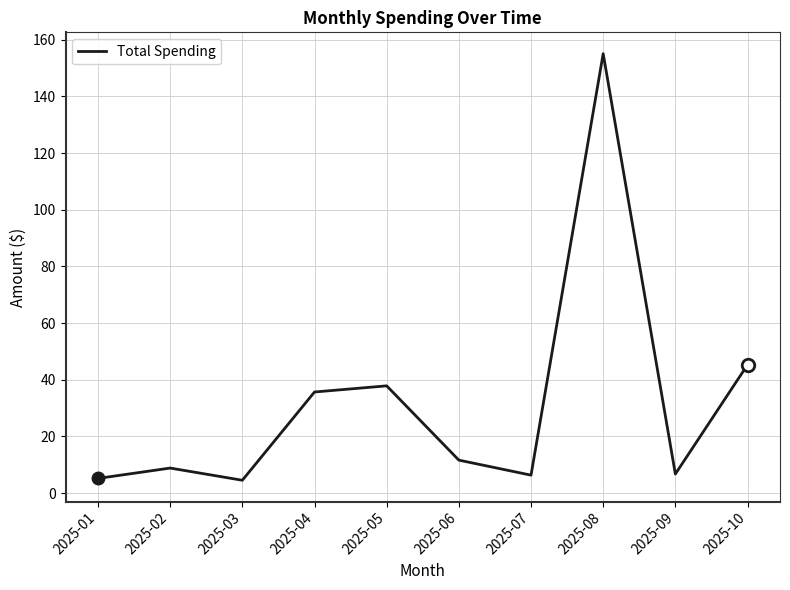

What is the ratio of the value at 2025-07 to the value at 2025-02?

0.7